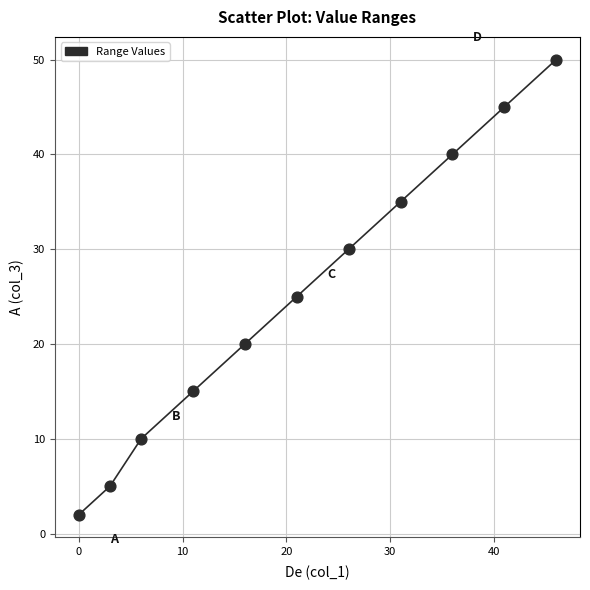

What is the average Y value?

25